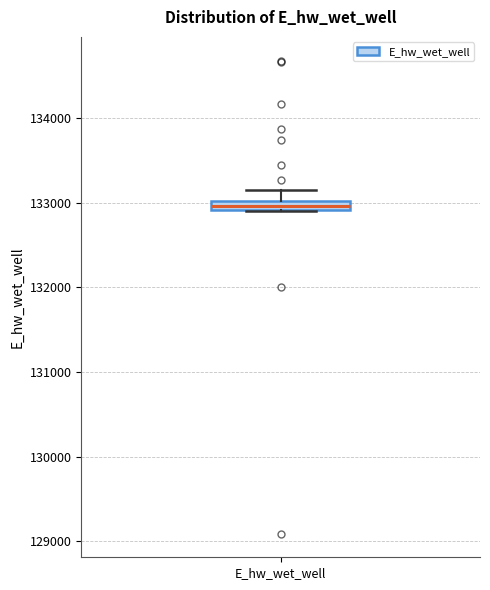

Where is the upper edge of the box for E_hw_wet_well on the y-axis? The values are not printed on the chart, so give them approximately, as read against the axis.

133000